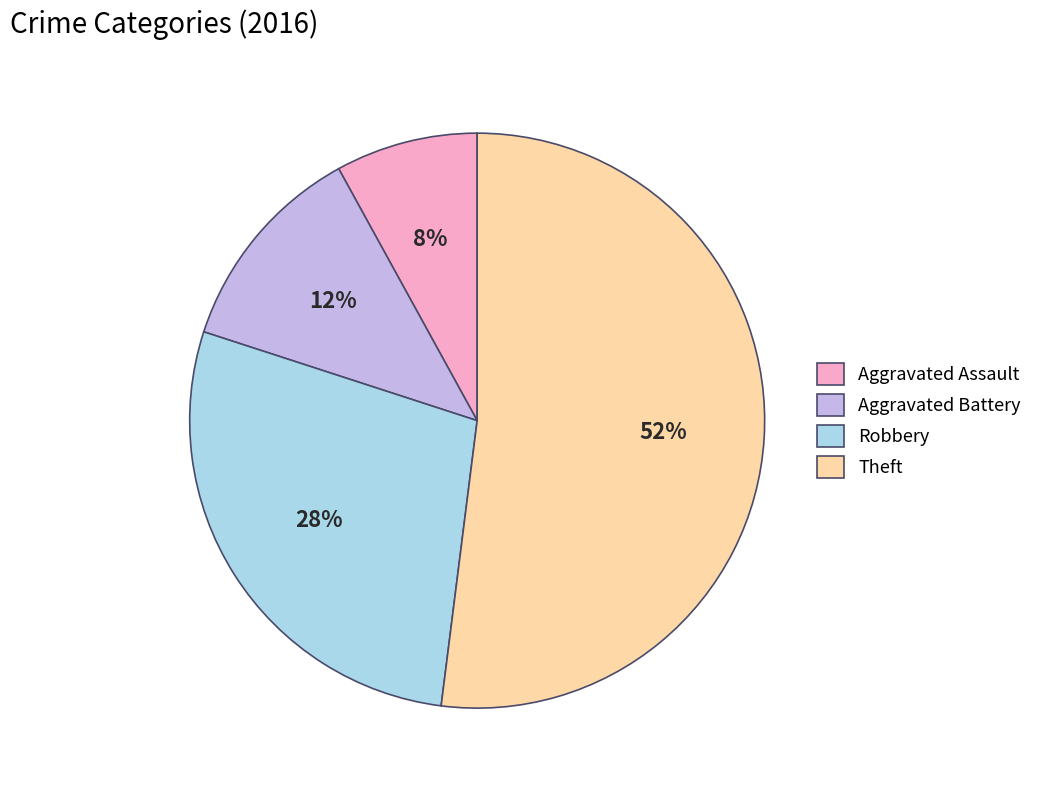

Approximately how many times larger is the value at Aggravated Assault compared to Aggravated Battery?

0.7